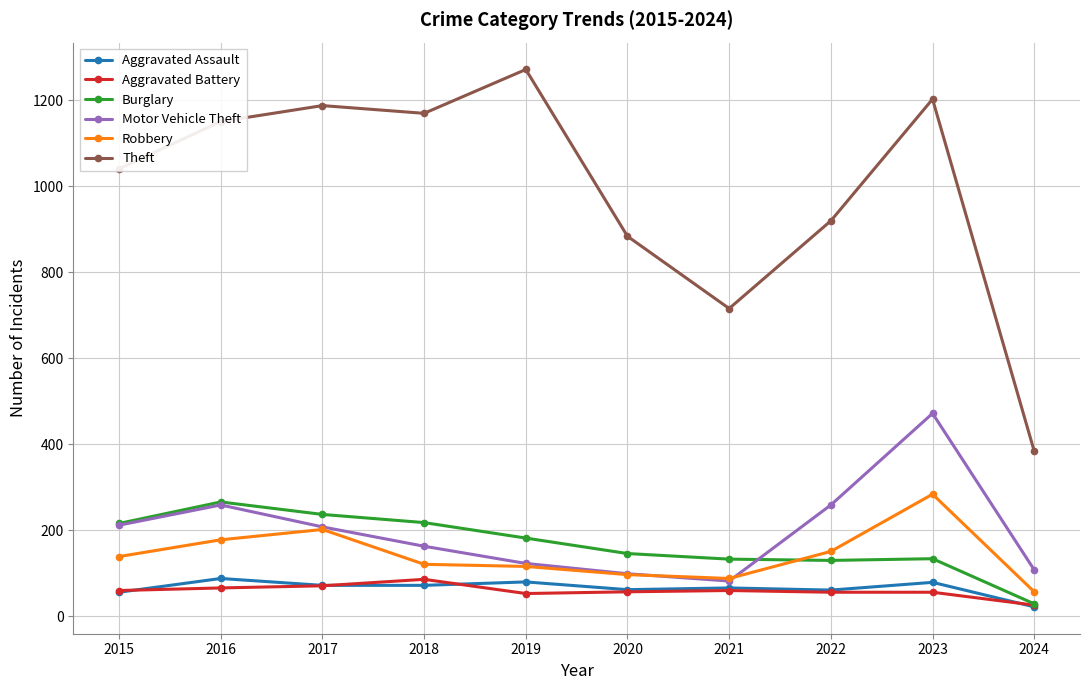

What is the total value across all series at 2017?

1978